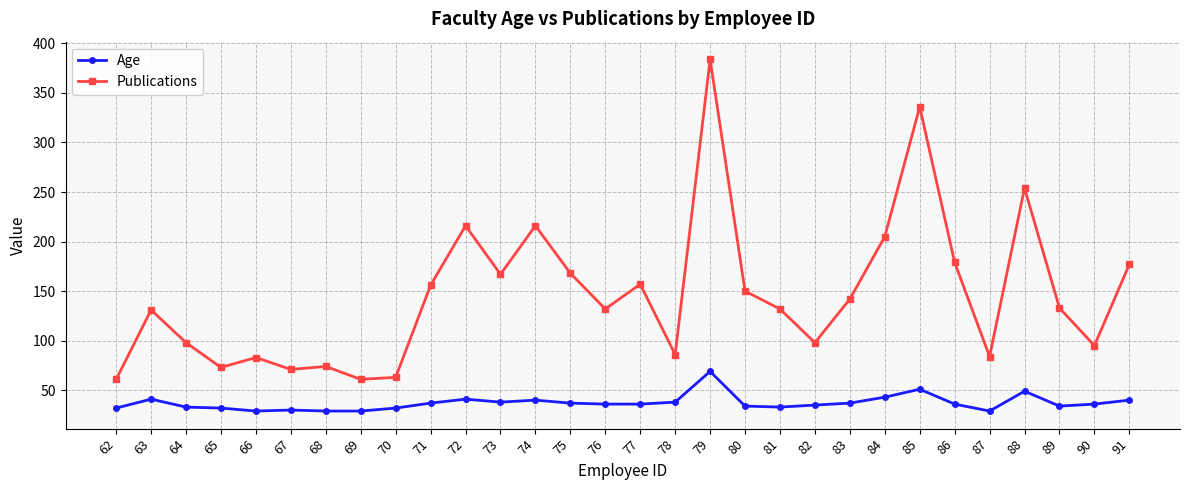

True or false: Age has more than 2 interior local peaks.

True